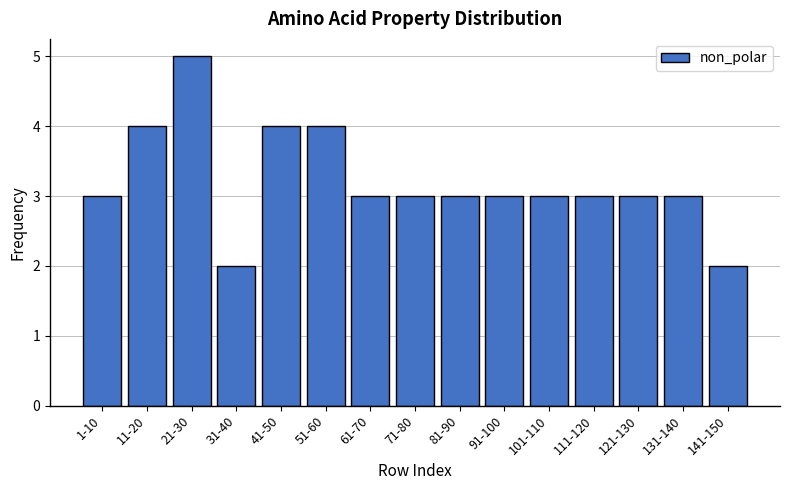

Reading left to right, what are all the values shown in this chart?

3	4	5	2	4	4	3	3	3	3	3	3	3	3	2